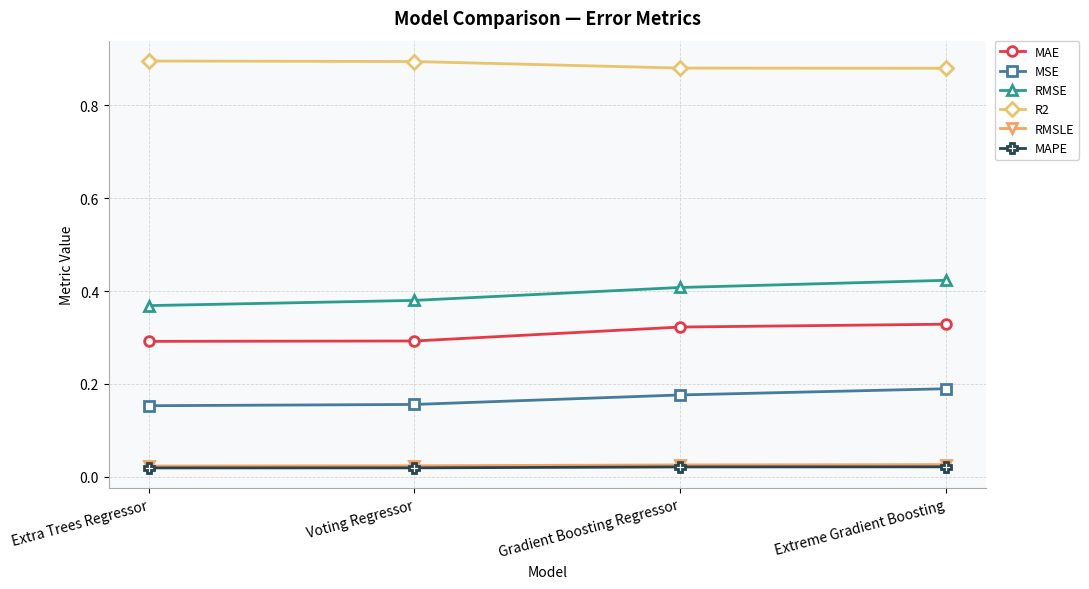

Which series has the largest total across all categories?

R2